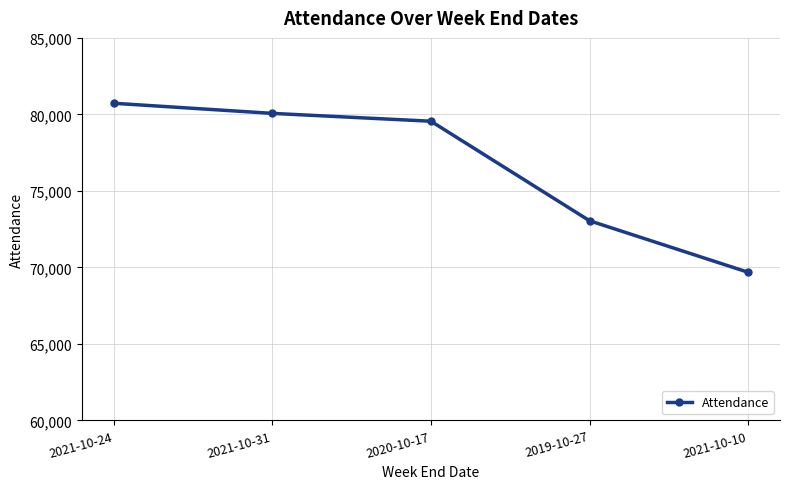

Rank the categories by value from lowest to highest.

2021-10-10, 2019-10-27, 2020-10-17, 2021-10-31, 2021-10-24